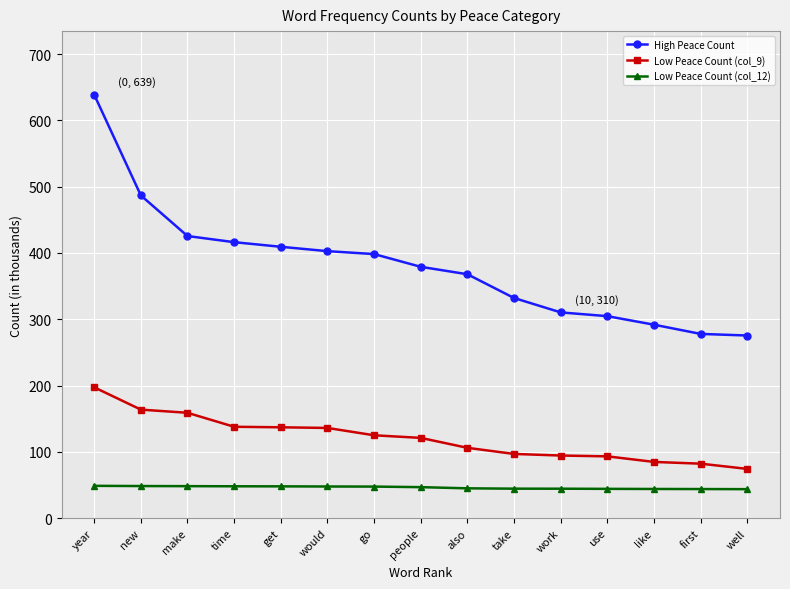

What is the label of the 11th point from the right?

get